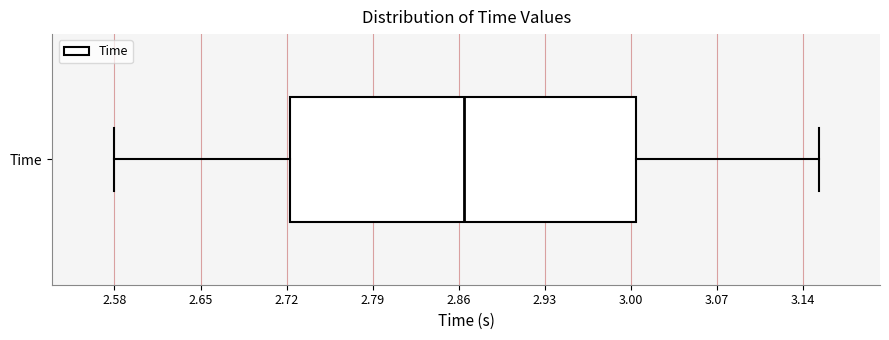

Where does the right whisker of the box for Time end on the x-axis? The values are not printed on the chart, so give them approximately, as read against the axis.

3.15